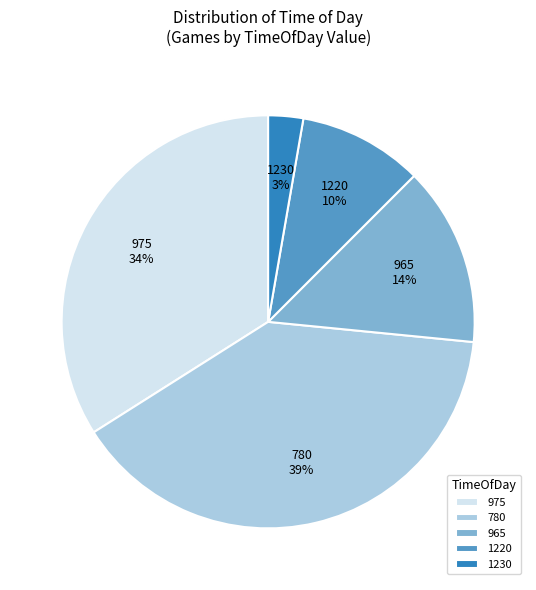

Which category has the smallest portion of the pie?

1230